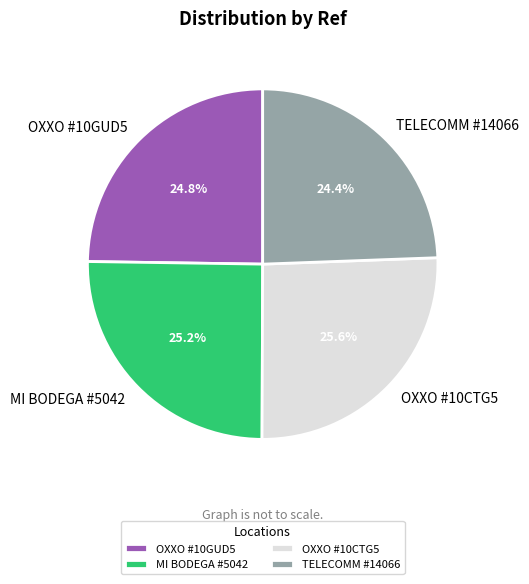

To the nearest percent, what is the difference between the largest and smallest slice percentages?

1%